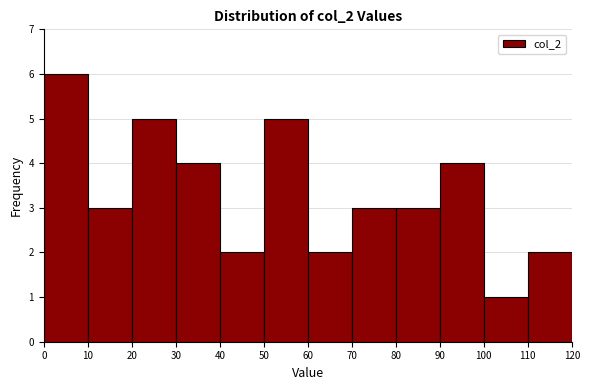

Which range on the x-axis has the tallest bar?

0 to 10